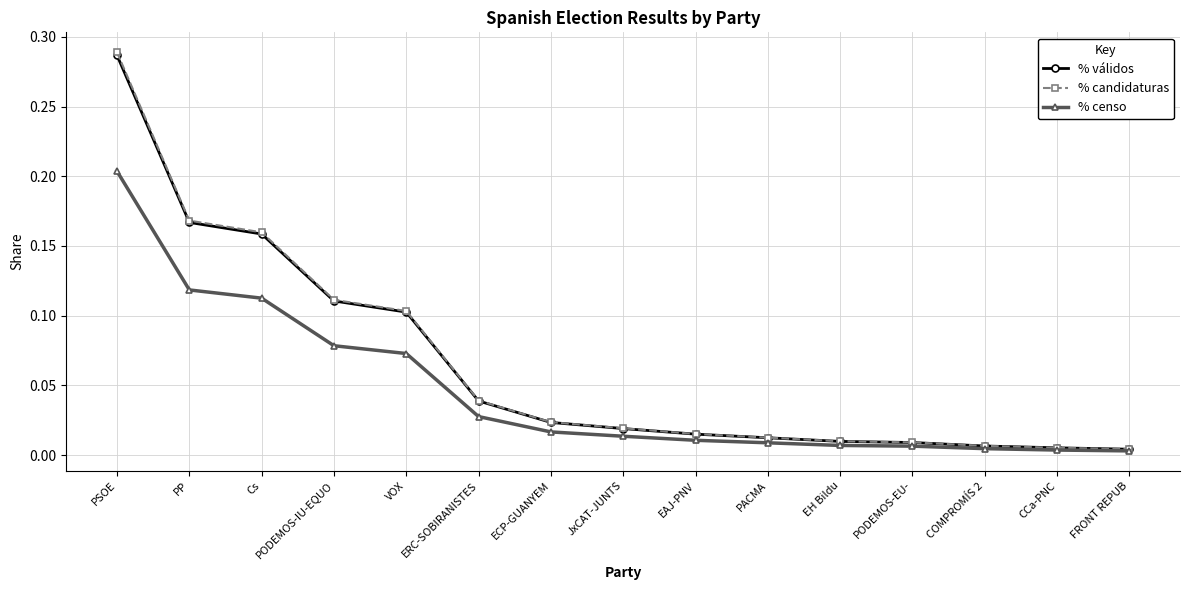

What is the label of the 4th point from the right?

PODEMOS-EU-